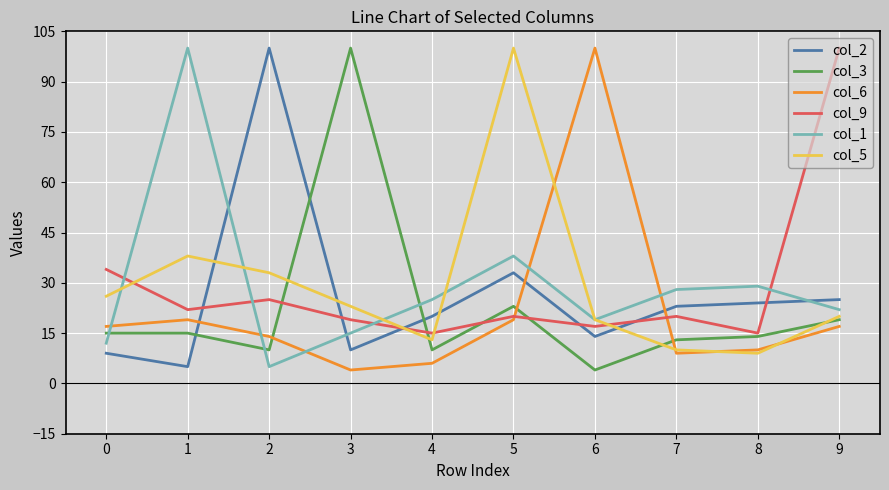

At which category is the sum across all series the highest?

5